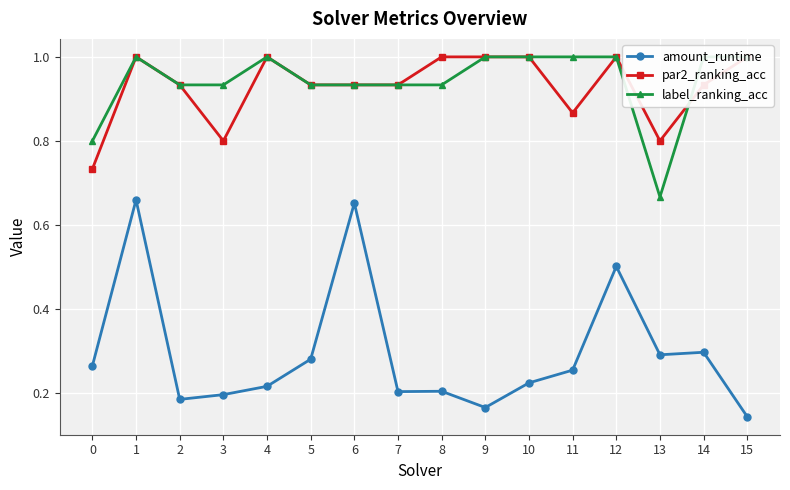

Reading left to right, what are all the values shown in this chart?

amount_runtime: 0=0.3	1=0.7	2=0.2	3=0.2	4=0.2	5=0.3	6=0.7	7=0.2	8=0.2	9=0.2	10=0.2	11=0.3	12=0.5	13=0.3	14=0.3	15=0.1
par2_ranking_acc: 0=0.7	1=1.0	2=0.9	3=0.8	4=1.0	5=0.9	6=0.9	7=0.9	8=1.0	9=1.0	10=1.0	11=0.9	12=1.0	13=0.8	14=0.9	15=1.0
label_ranking_acc: 0=0.8	1=1.0	2=0.9	3=0.9	4=1.0	5=0.9	6=0.9	7=0.9	8=0.9	9=1.0	10=1.0	11=1.0	12=1.0	13=0.7	14=1.0	15=1.0